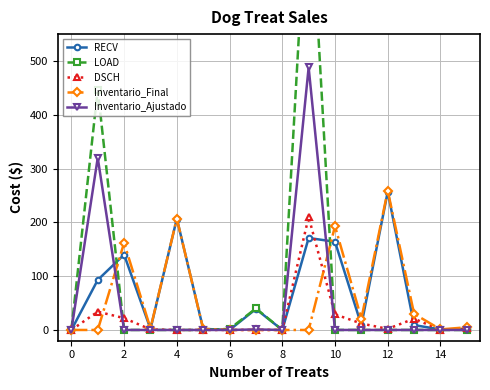

The value of Inventario_Final at 10 is 48. True or false?

False